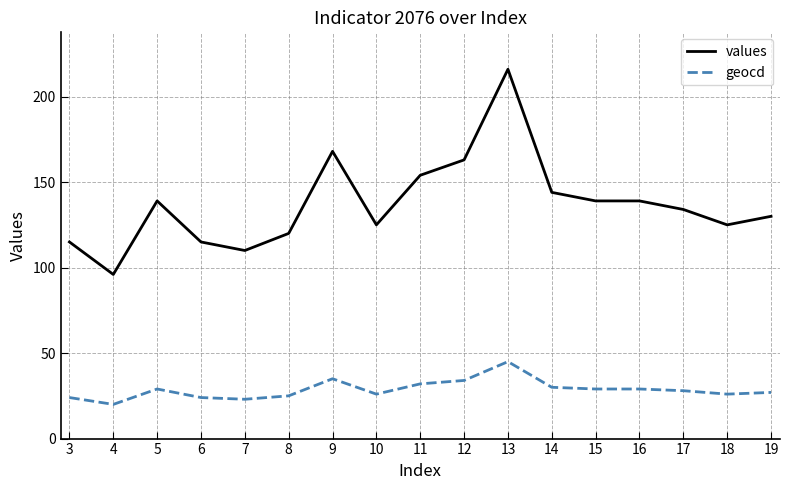

What is the approximate value of values at 16?

139